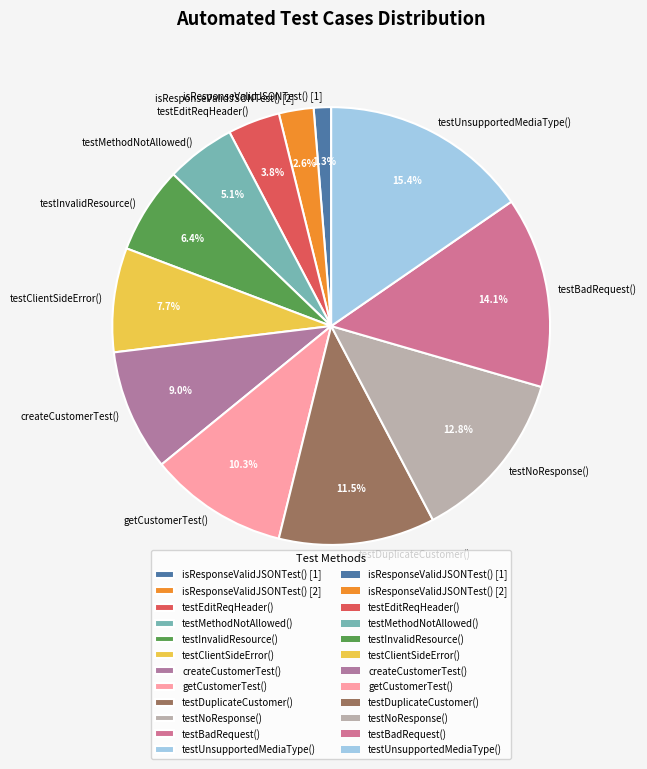

What percentage do testBadRequest() and testMethodNotAllowed() together represent?

19.2%